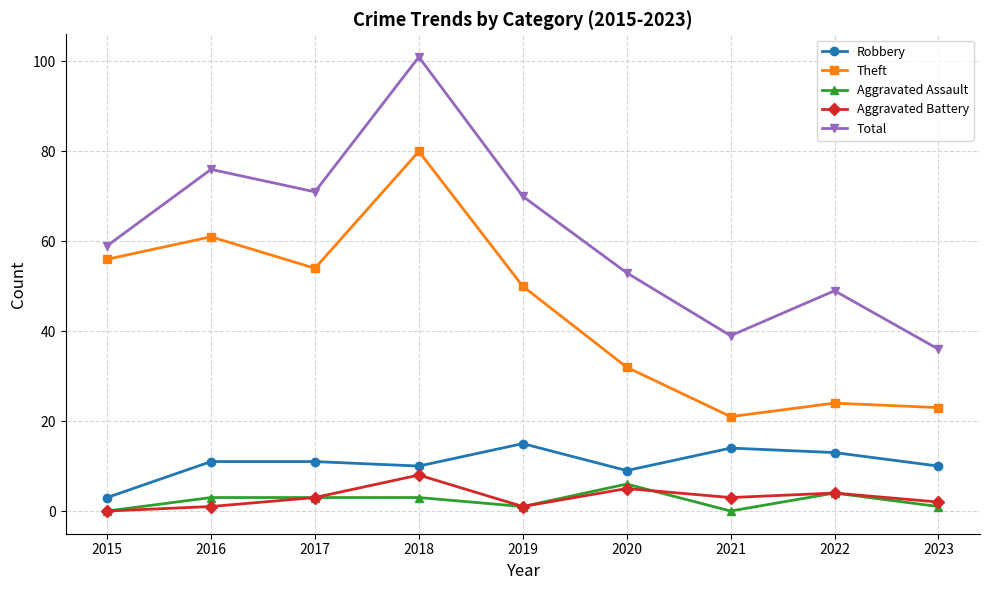

True or false: Robbery has more than 1 interior local peaks.

True